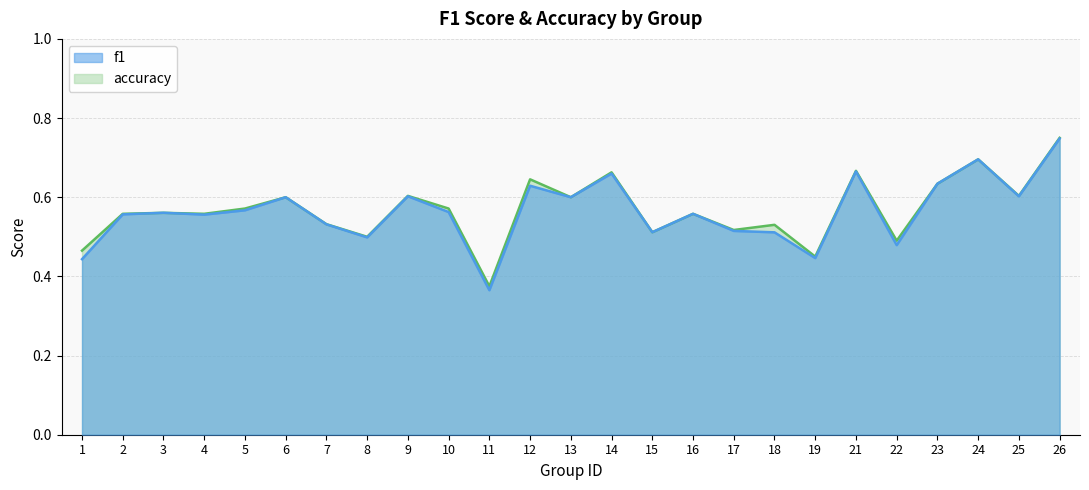

At which category is the sum across all series the highest?

26